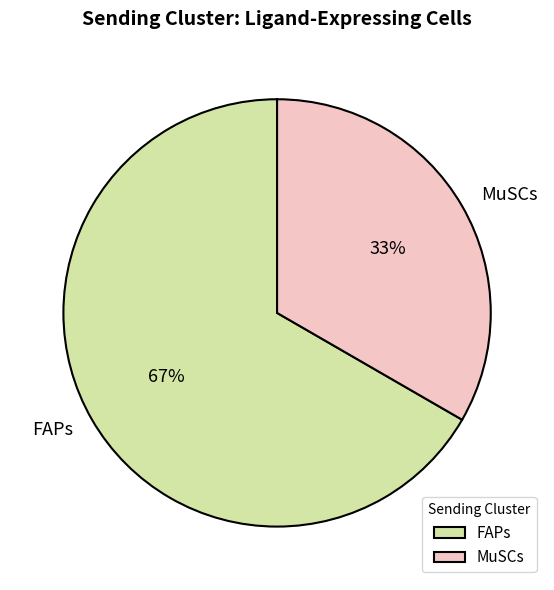

Is there any slice that represents more than half of the pie?

Yes